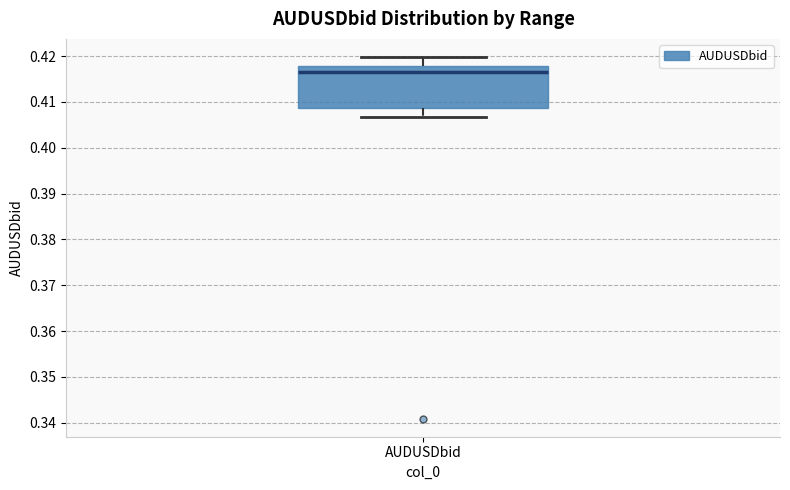

Read this box plot against the y-axis: the position of the median line, the range covered by the box, and the ends of both whiskers. The values are not printed on the chart, so give them approximately, as read against the axis.

median 0.417, box 0.409 to 0.418, whiskers 0.407 to 0.420